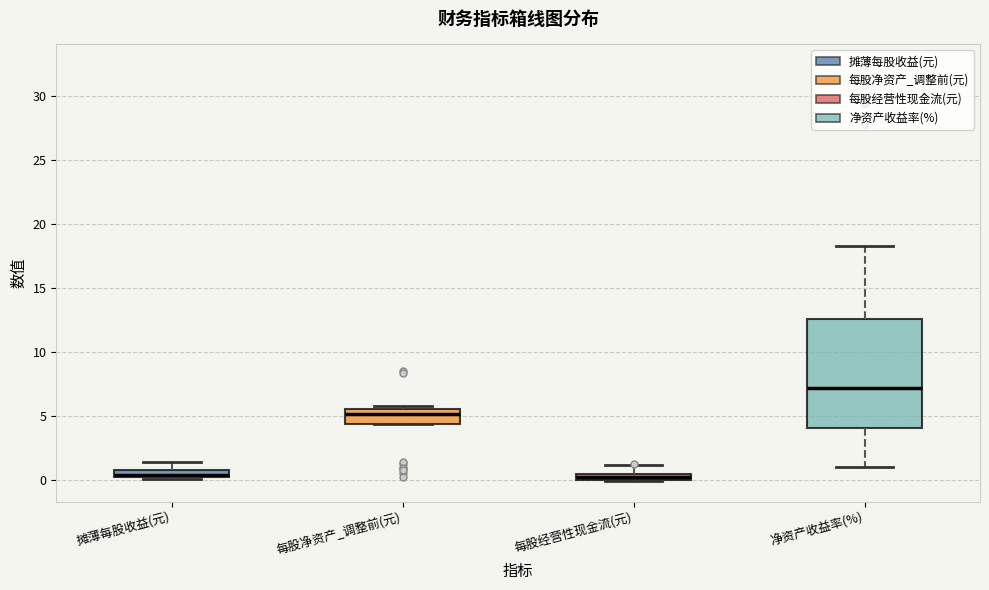

Comparing the boxes themselves (not the whiskers), which one is the tallest?

净资产收益率(%)